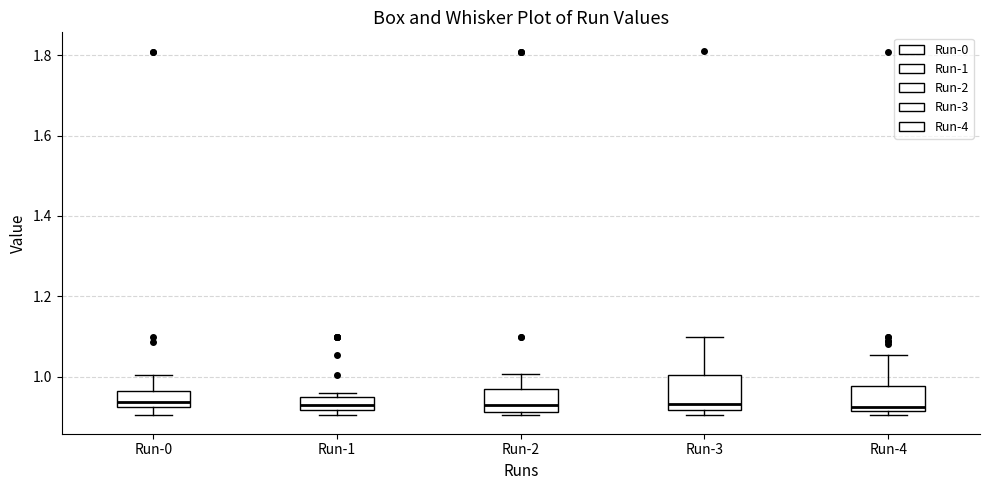

Where does the upper whisker of the box for Run-2 end on the y-axis? The values are not printed on the chart, so give them approximately, as read against the axis.

1.00